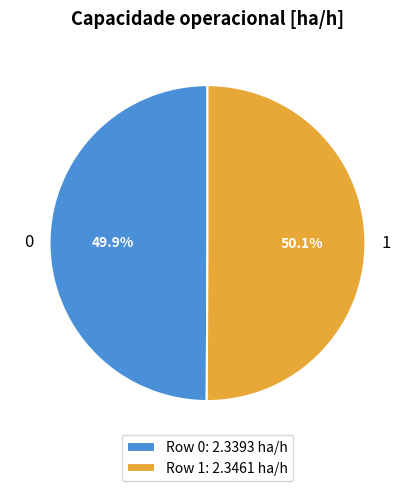

To the nearest percent, what percentage of the pie is 0?

50%